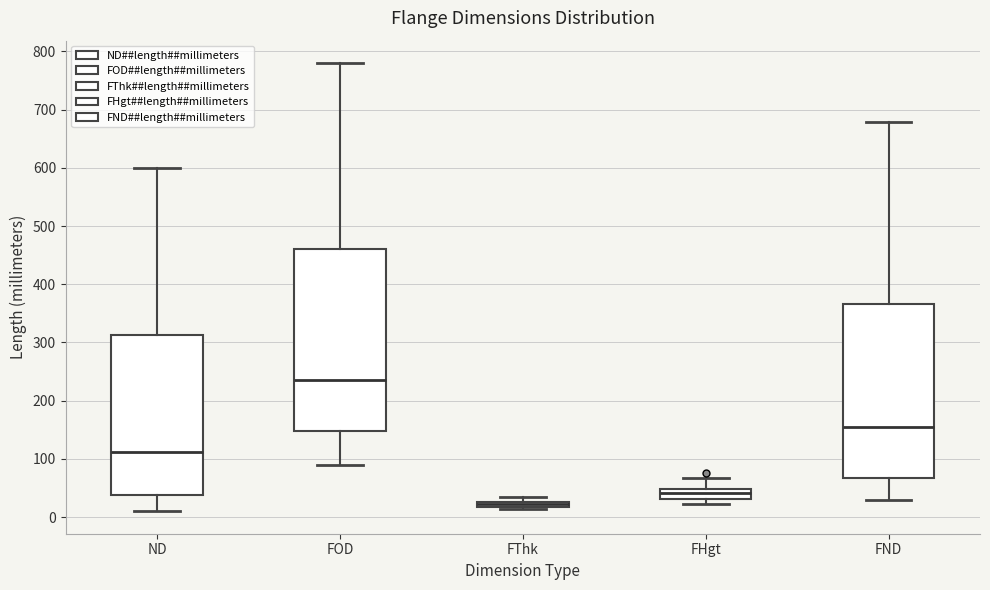

Where does the median line of the box for ND sit on the y-axis? The values are not printed on the chart, so give them approximately, as read against the axis.

110